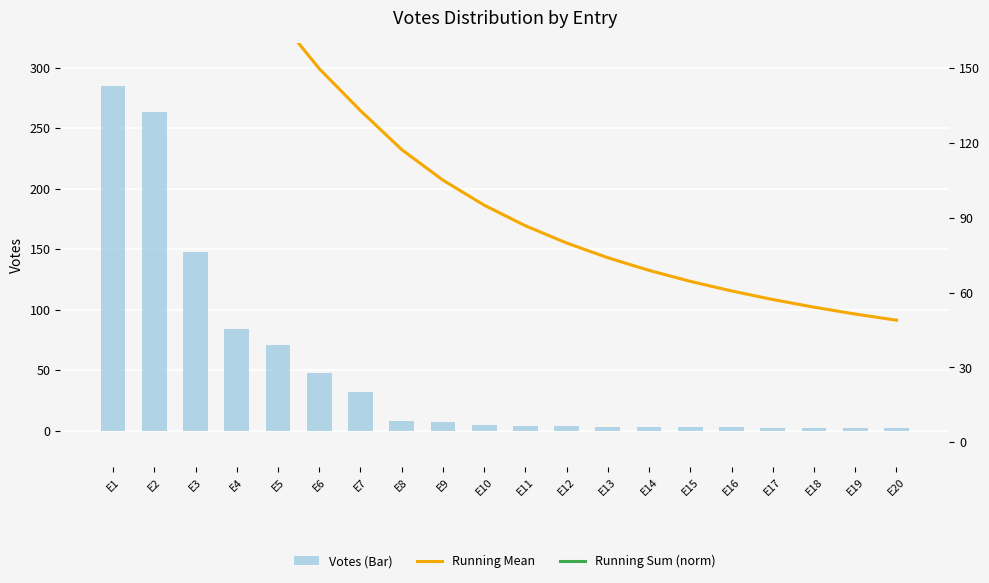

Between E3 and E6, which is larger?

E3